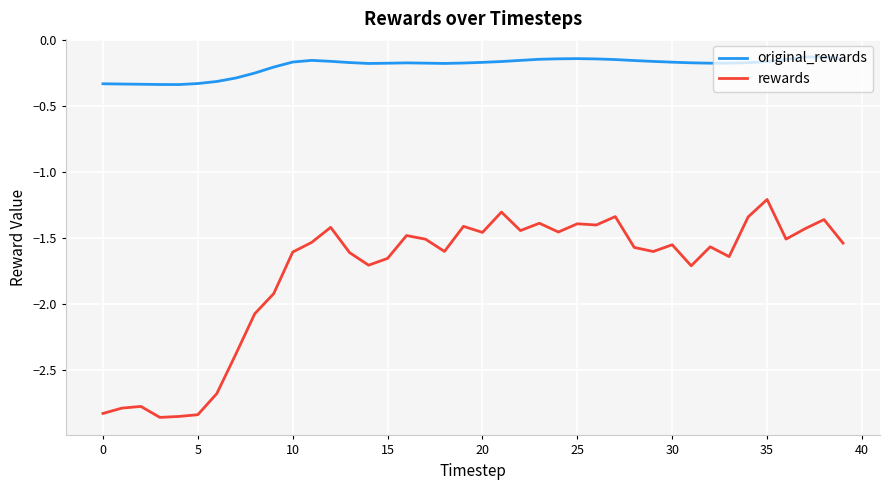

True or false: original_rewards and rewards intersect in this chart.

False